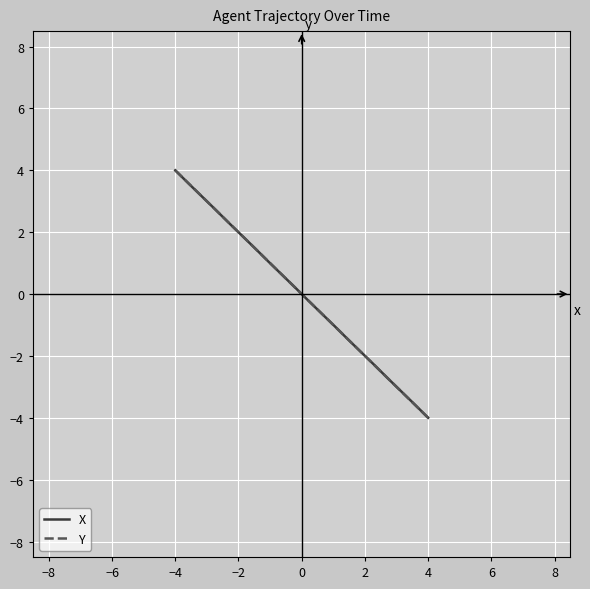

What is the minimum value for Y?

-4.0